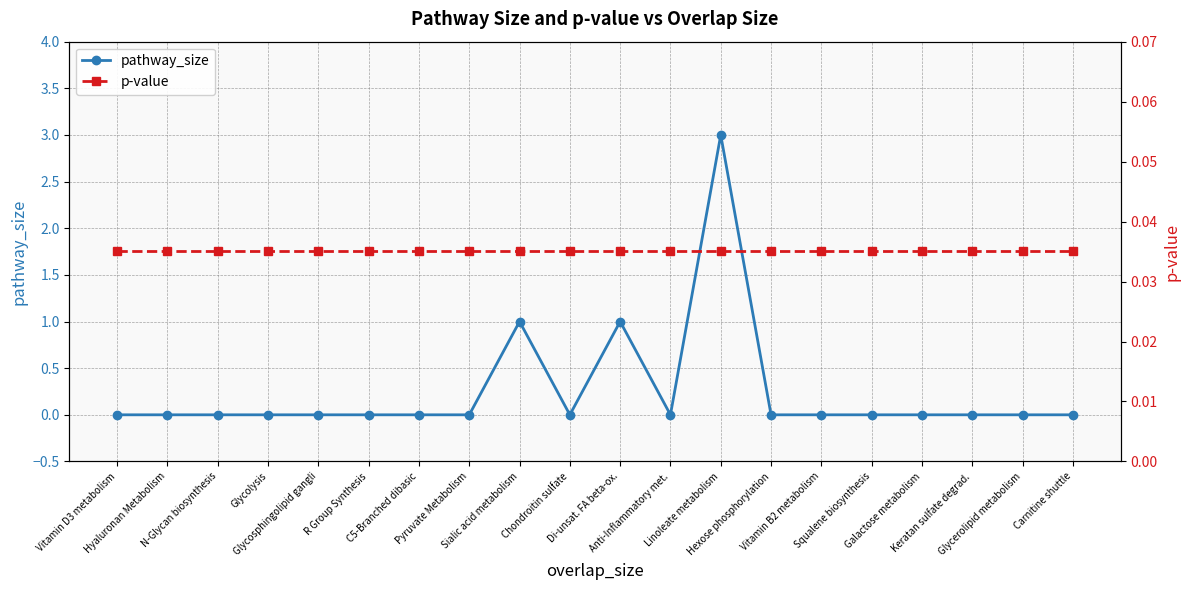

At Linoleate metabolism, list the series in order from smallest to largest.

p-value, pathway_size